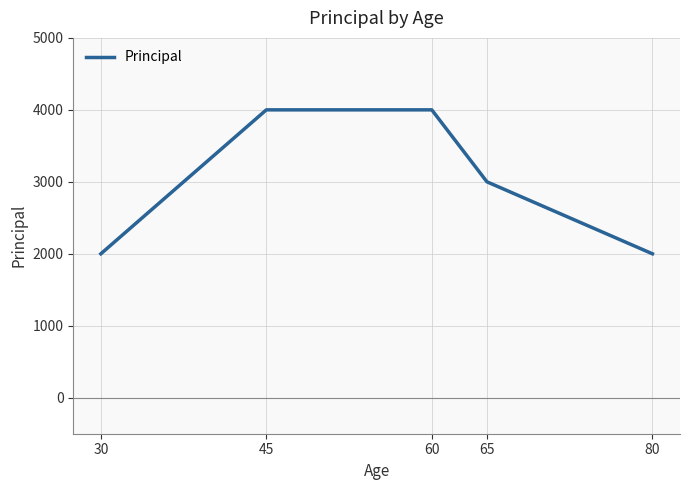

Approximately how many times larger is the value at 45 compared to 65?

1.3